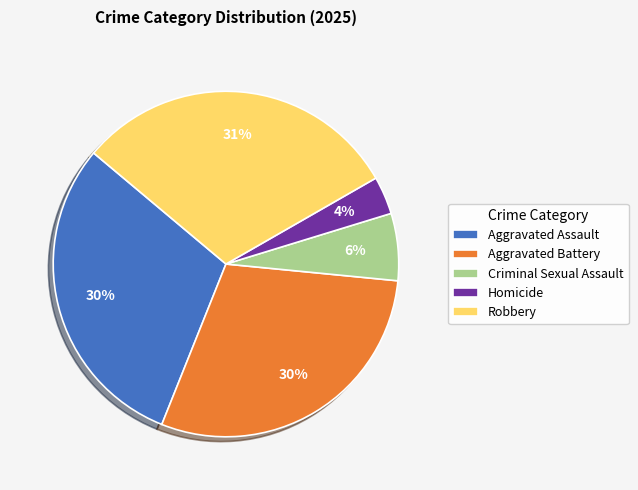

The Aggravated Battery slice represents 36% of the pie. True or false?

False